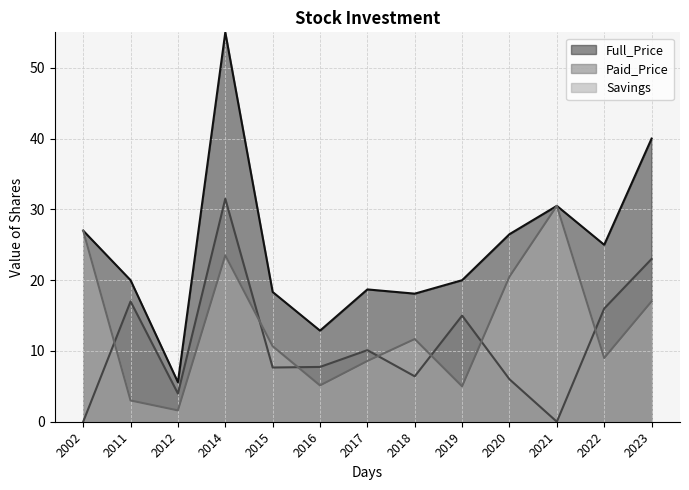

Where is Savings nearest to the value 24?

2014